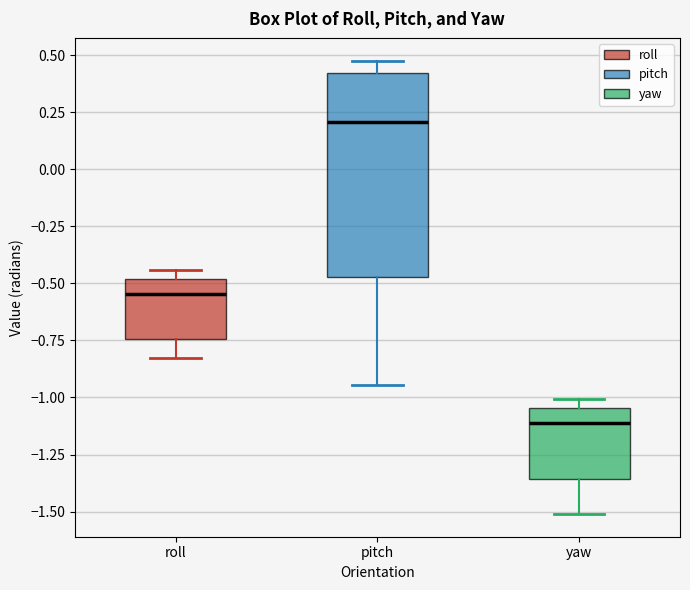

Which box is the tallest, from its lower edge to its upper edge?

pitch